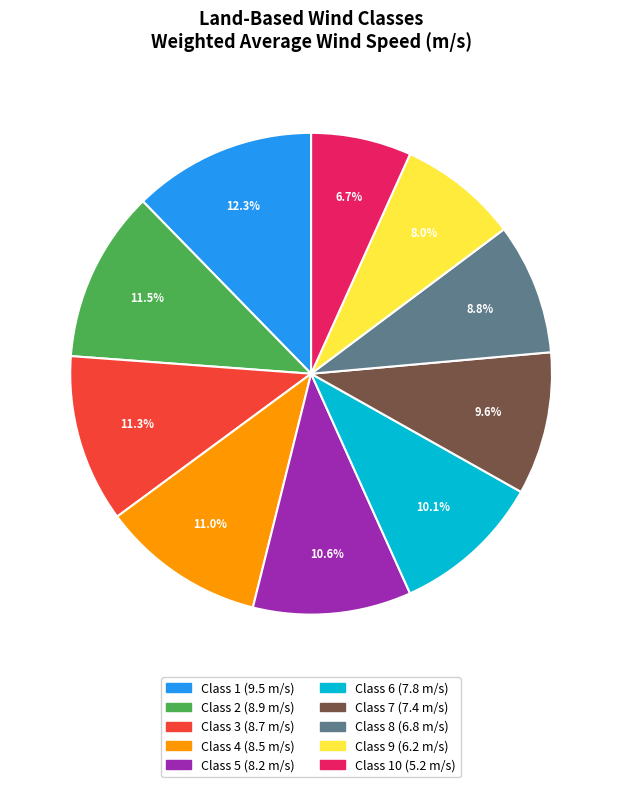

Is there a majority slice in this chart?

No